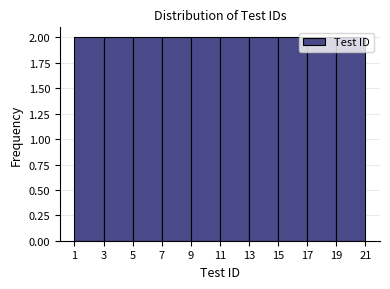

Reading left to right, transcribe this chart: for each bar, give the range it covers on the x-axis and its height. The values are not printed on the chart, so give them approximately, as read against the axis.

1 to 3: 2
3 to 5: 2
5 to 7: 2
7 to 9: 2
9 to 11: 2
11 to 13: 2
13 to 15: 2
15 to 17: 2
17 to 19: 2
19 to 21: 2